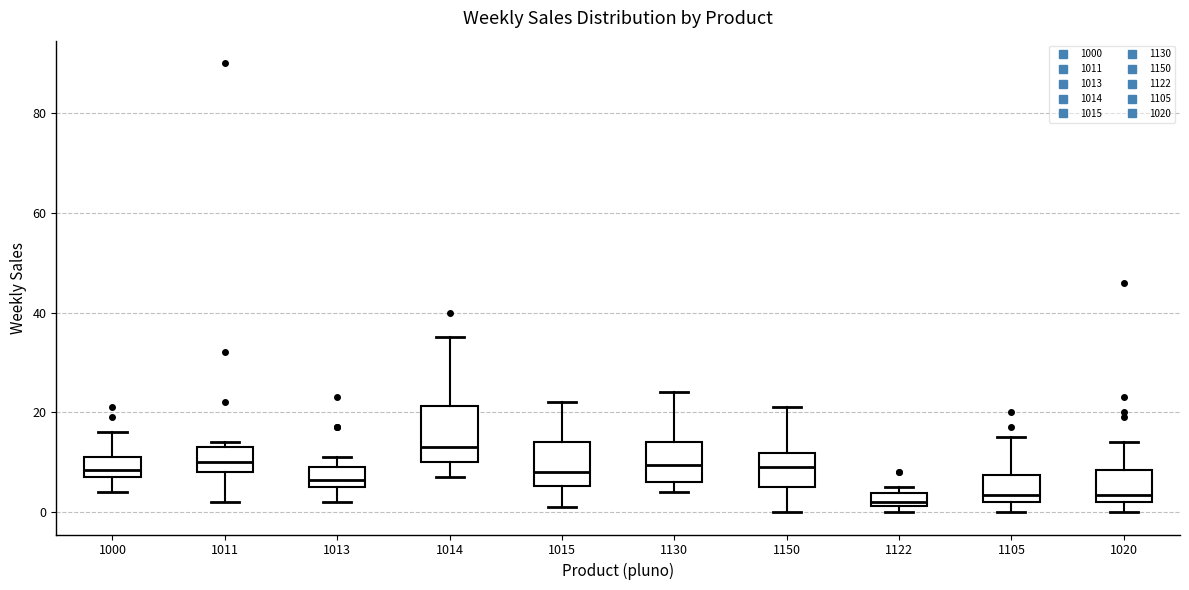

Where is the lower edge of the box at x = 1015 on the y-axis? The values are not printed on the chart, so give them approximately, as read against the axis.

6